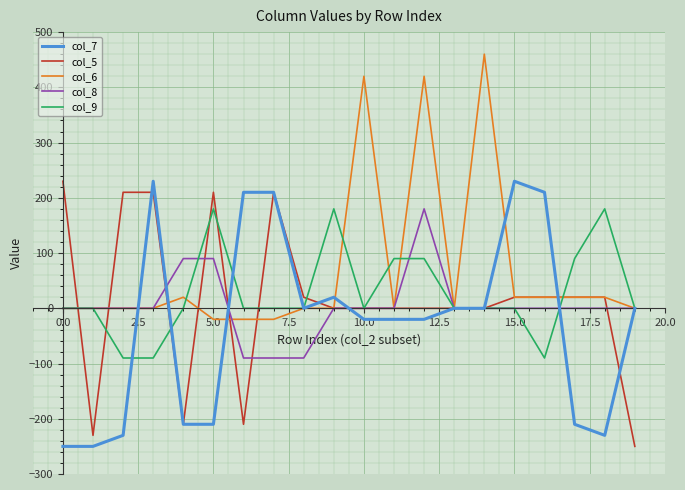

Which series has the largest total across all categories?

col_6